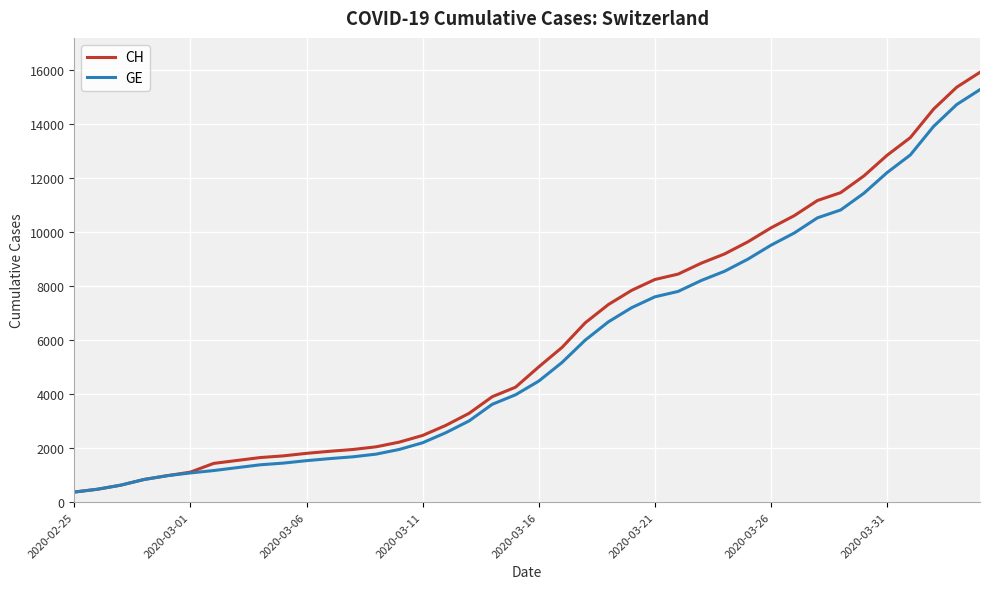

Which series has the widest spread of values?

CH